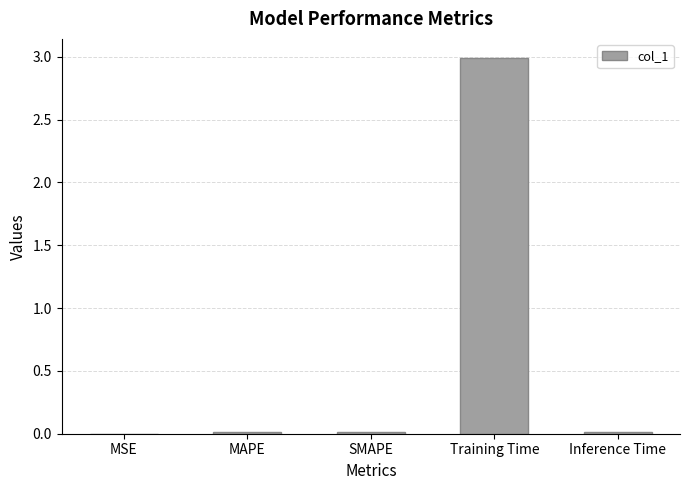

Which category has the highest value across all series?

Training Time